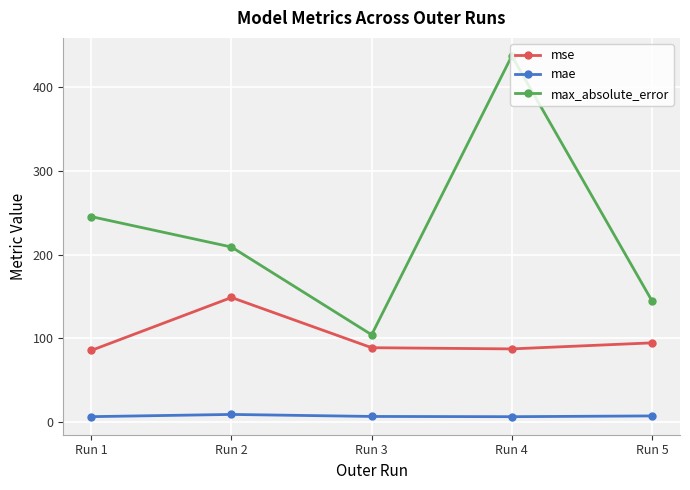

What is the difference between the maximum and minimum values in the mse series?

63.3